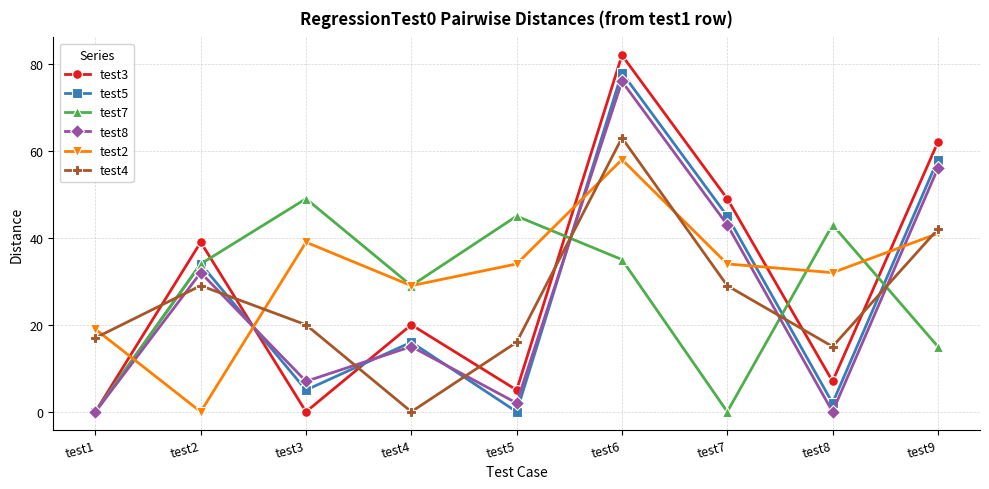

True or false: test3 and test2 cross at least once.

True